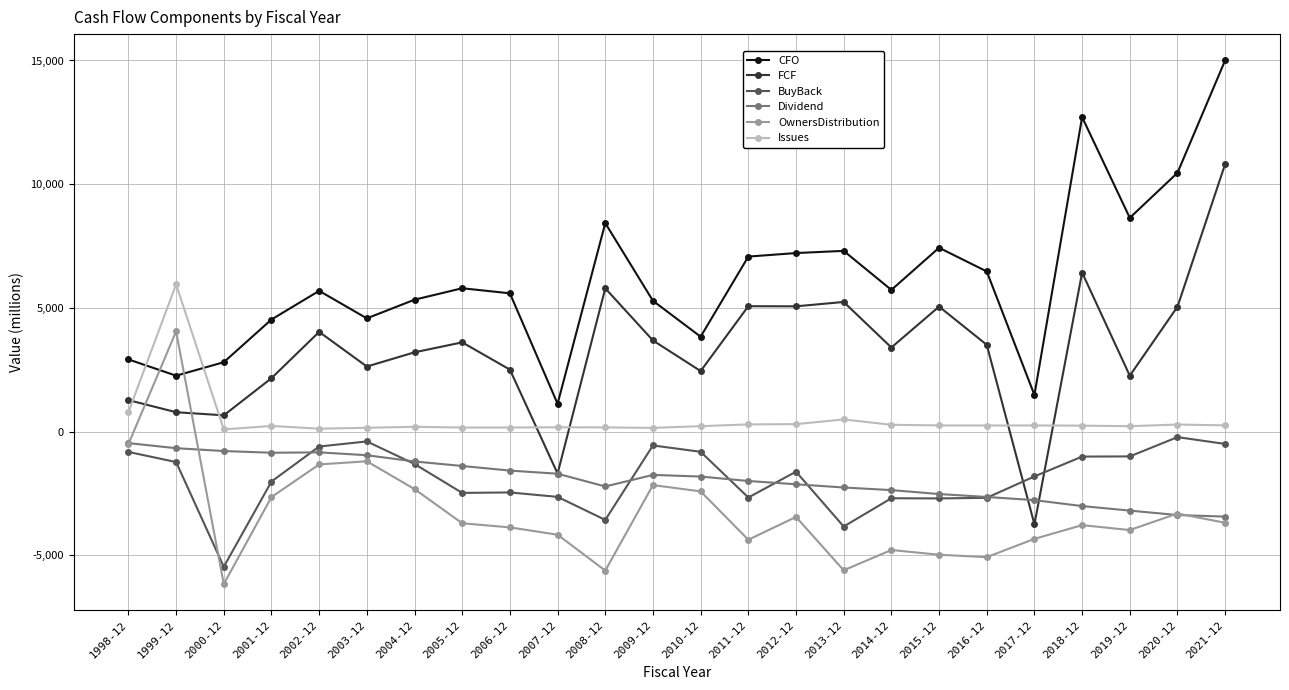

How many series are shown in this chart?

6